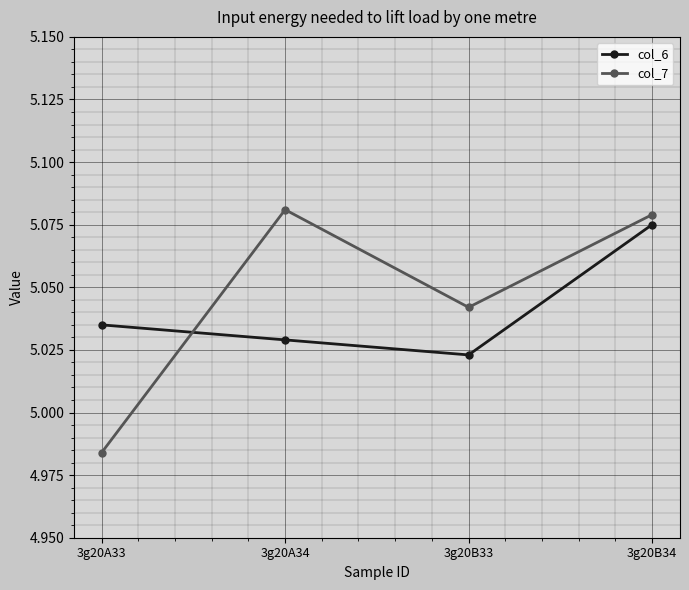

How many distinct data groups are displayed?

2